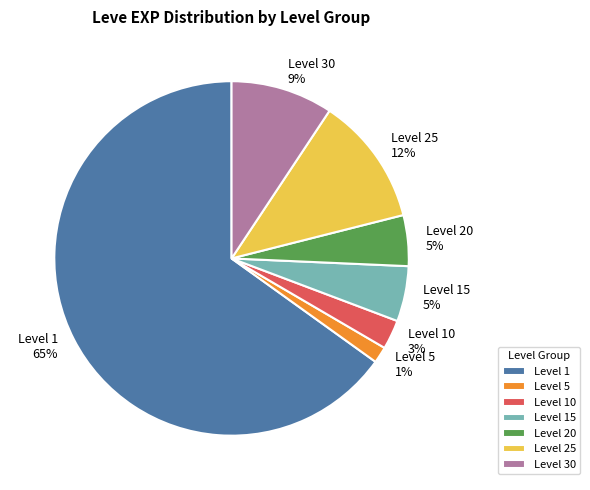

To the nearest percent, what is the difference between the largest and smallest slice percentages?

64%